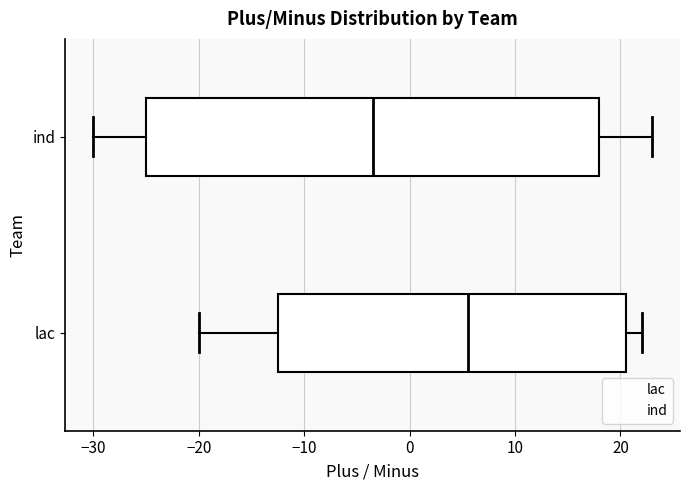

Which box's median line is the furthest to the left?

ind